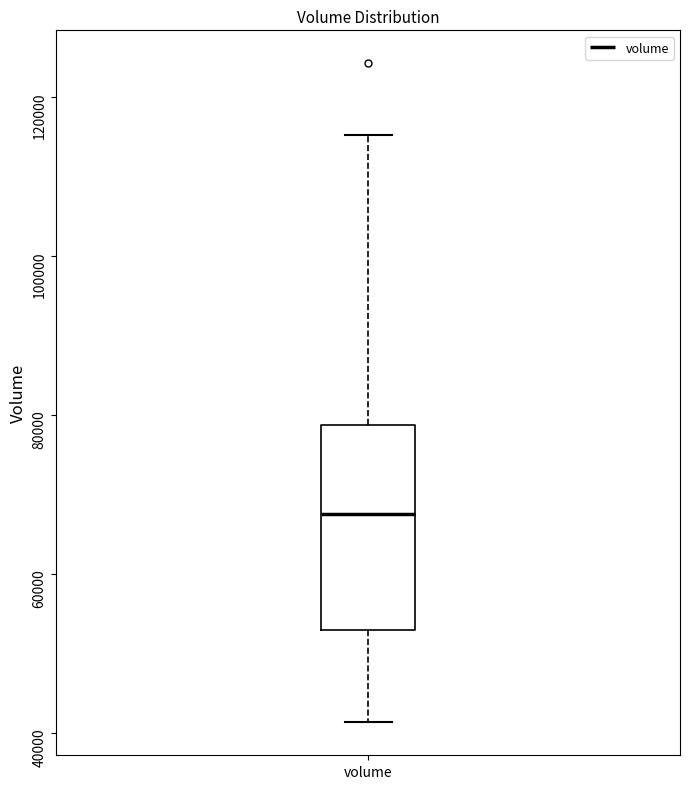

Read this box plot against the y-axis: the position of the median line, the range covered by the box, and the ends of both whiskers. The values are not printed on the chart, so give them approximately, as read against the axis.

median 68000, box 52000 to 78000, whiskers 42000 to 116000